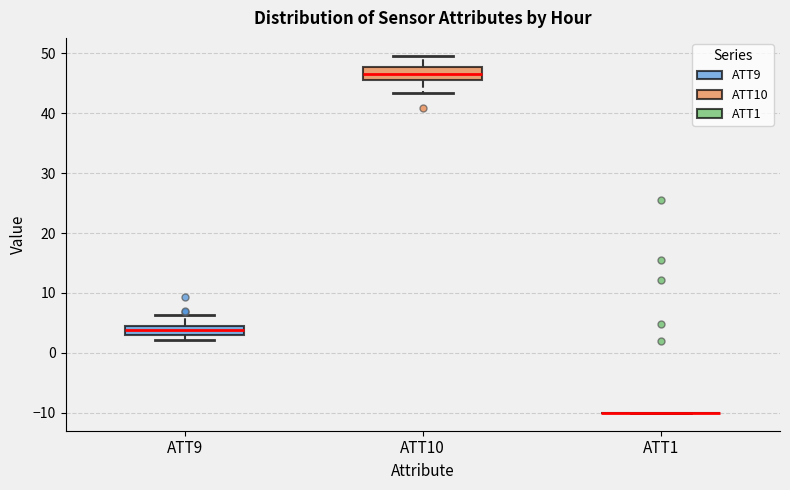

Where does the median line of the box for ATT10 sit on the y-axis? The values are not printed on the chart, so give them approximately, as read against the axis.

47